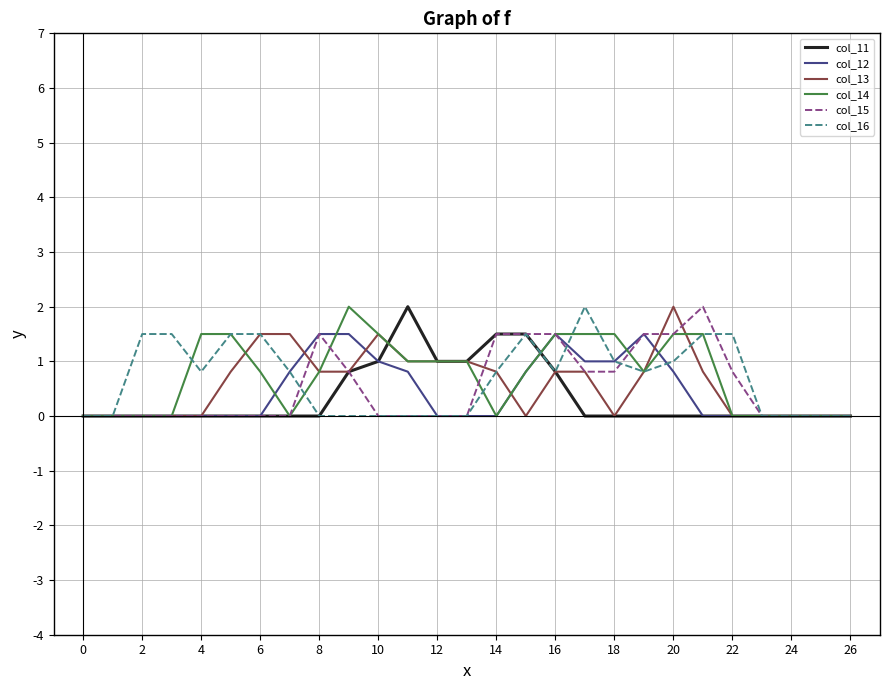

What is the maximum value shown in the chart?

2.0